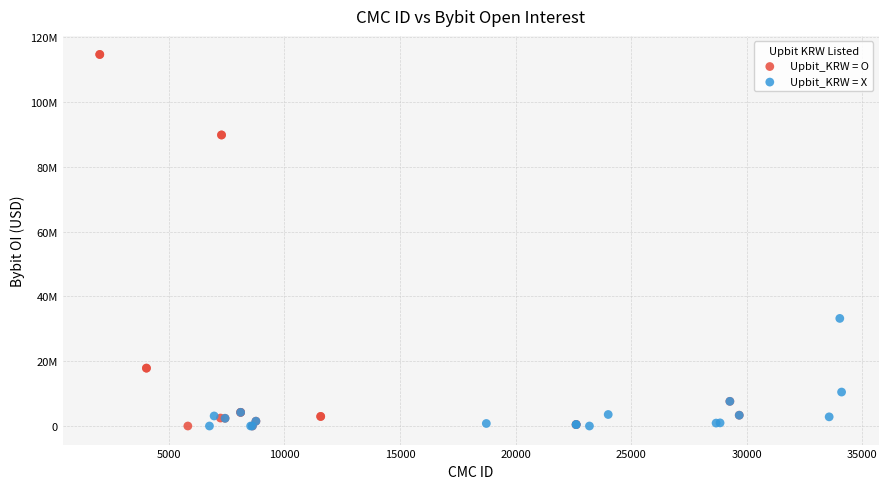

Which series has the largest Y range (max minus min)?

Upbit_KRW = O